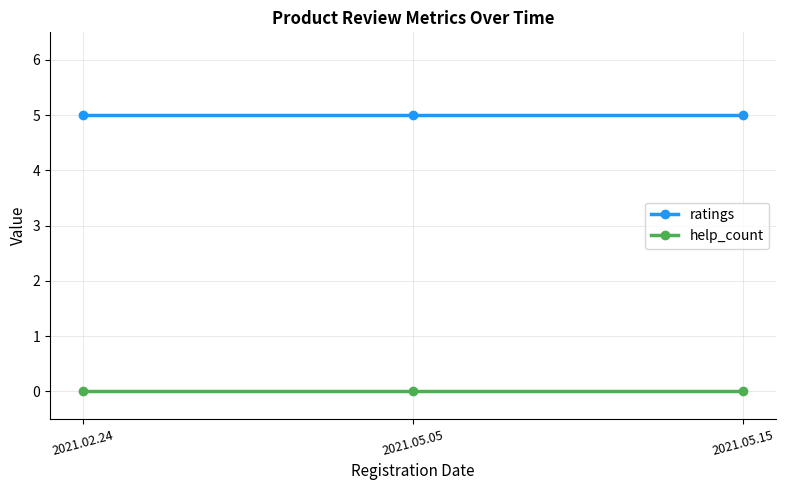

What is the value of the ratings point at the 2nd from the left?

5